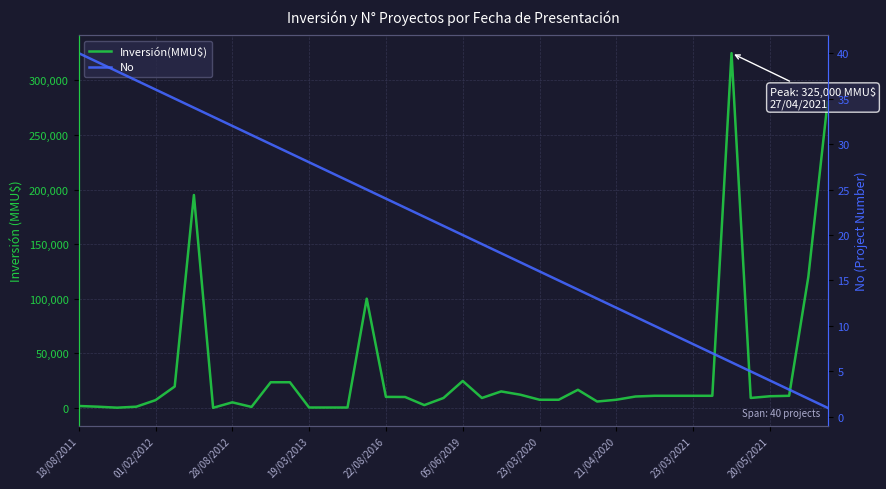

How many data points does each series have?

40